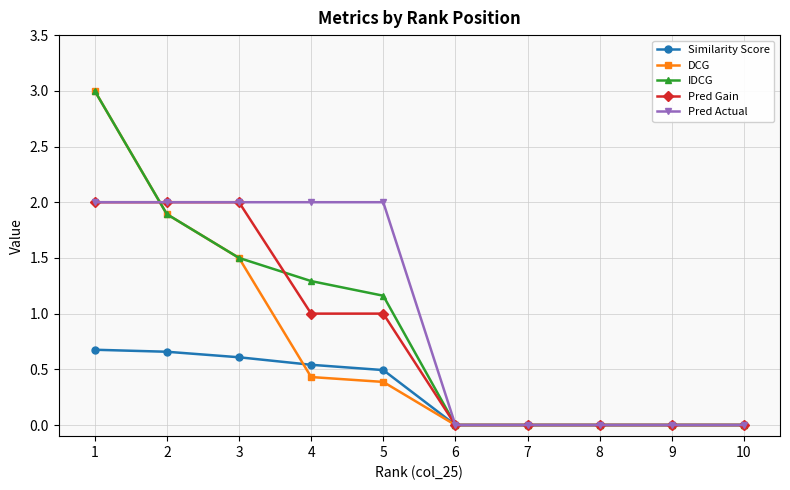

How many Pred Actual values are between 0 and 2?

10